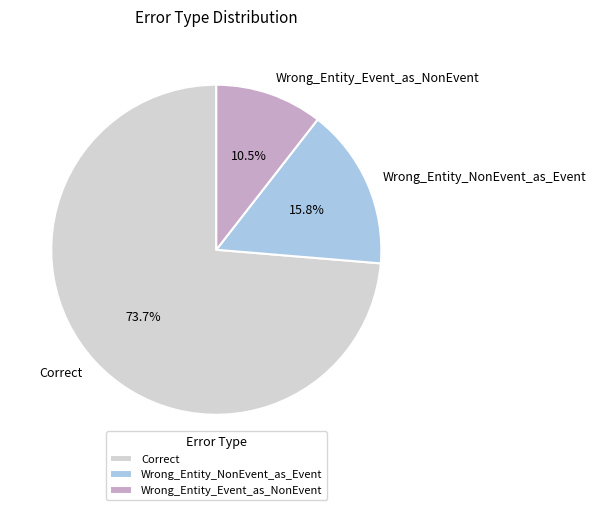

Is the sum of Correct and Wrong_Entity_NonEvent_as_Event greater than half?

Yes